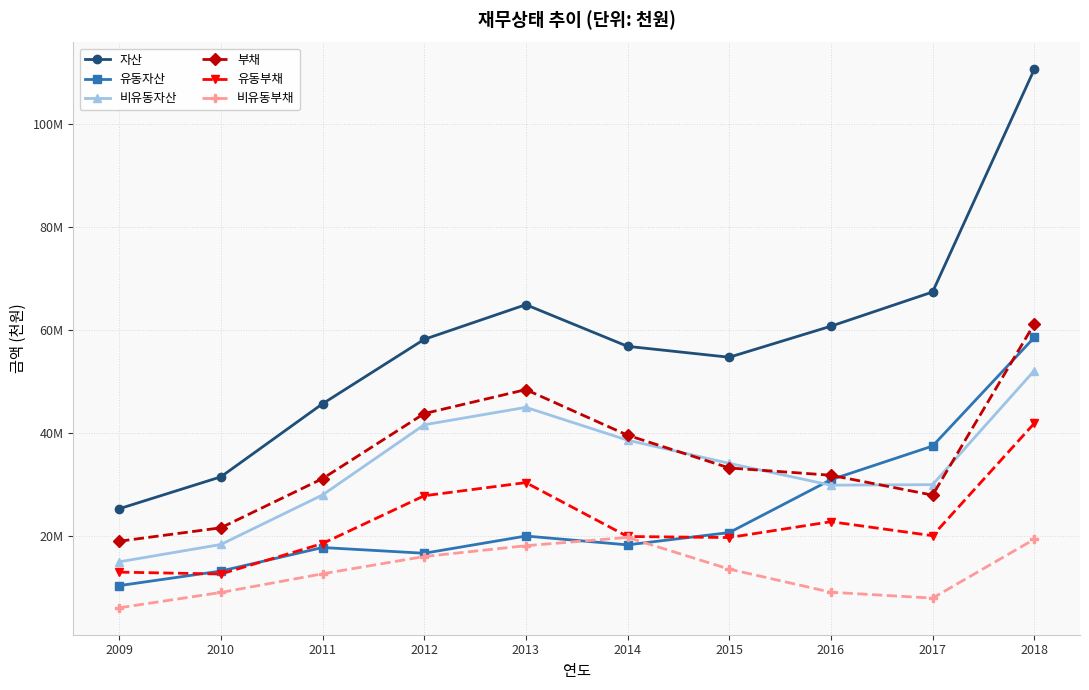

Does the chart have visible grid lines?

Yes